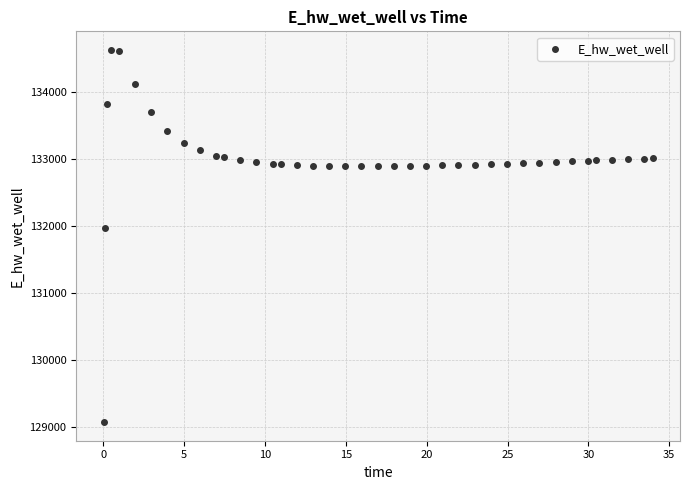

What is the range of X values (max minus min)?

33.9